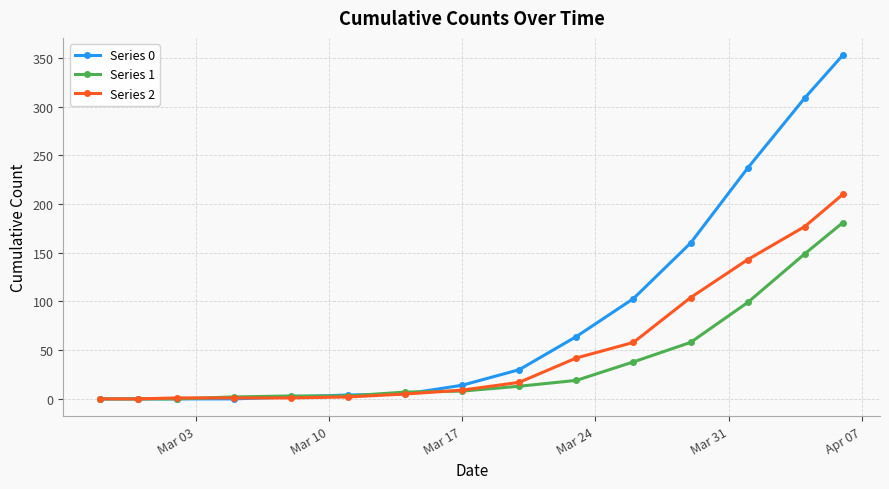

What is the maximum value shown in the chart?

353